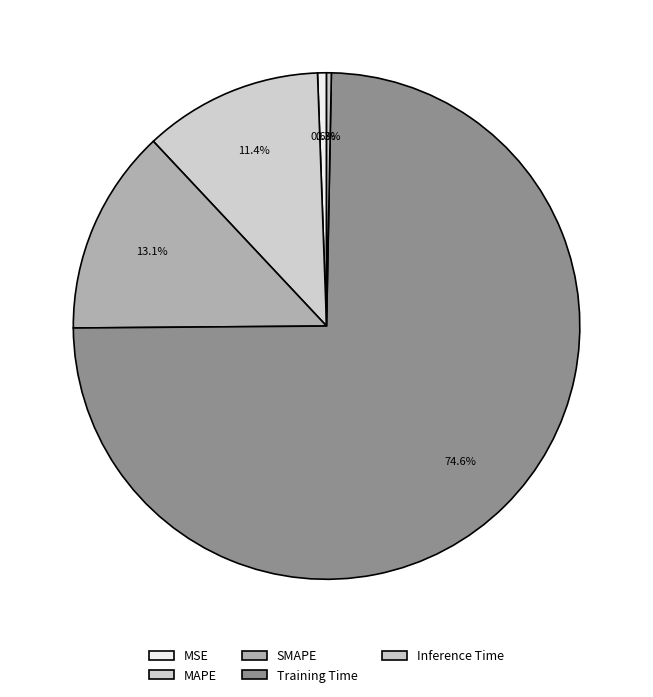

How many slices are in this pie chart?

5